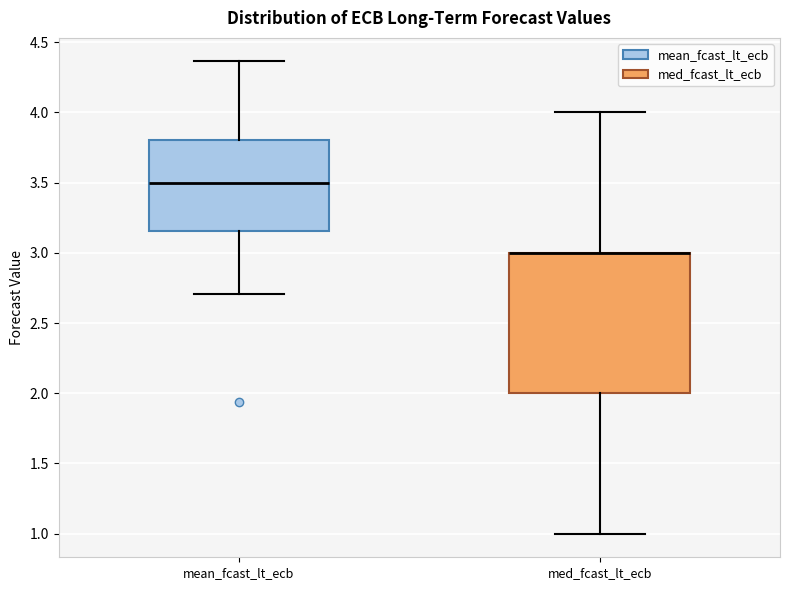

Which box is the tallest, from its lower edge to its upper edge?

med_fcast_lt_ecb